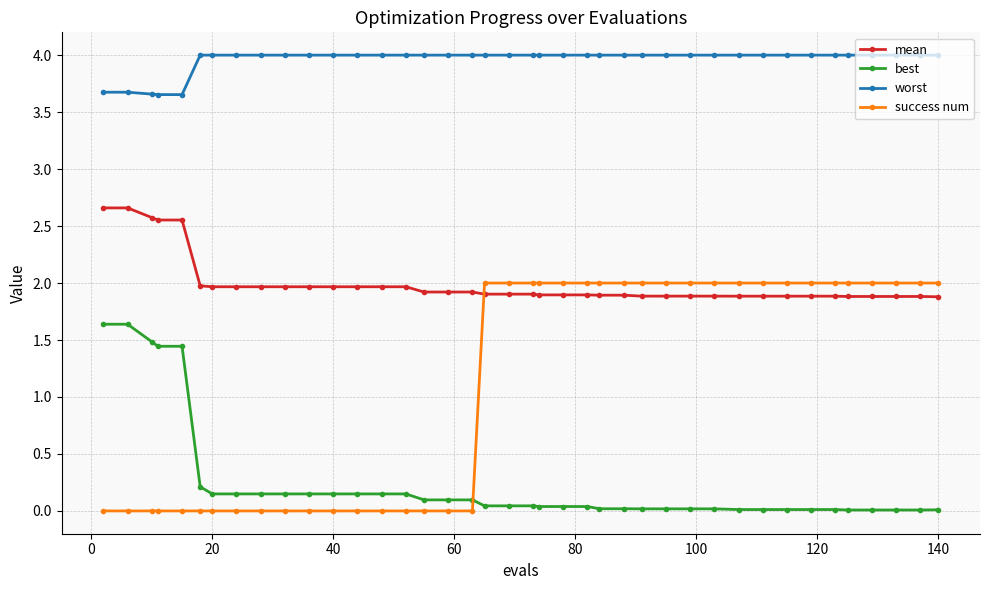

What is the value of the worst point at the 22nd from the left?

4.0